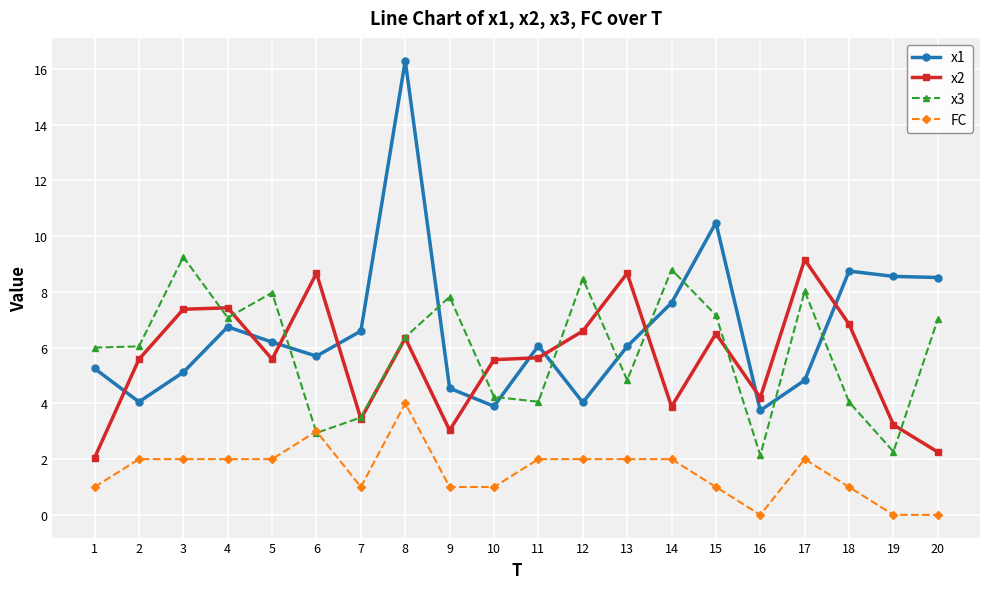

Is it true that x3 equals 9.3 at 8?

False